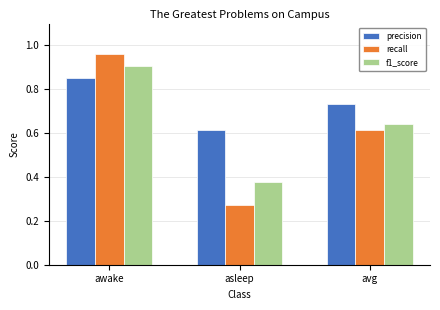

Count the f1_score values in the range 0 to 1.

3